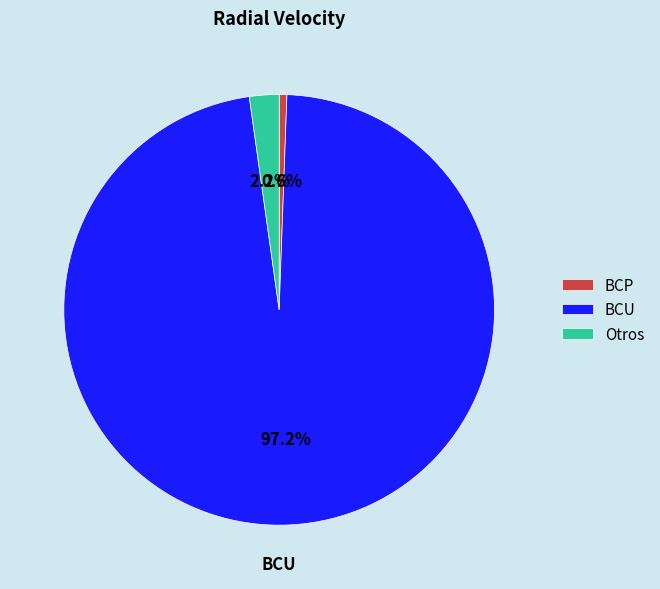

To the nearest percent, what is the combined percentage of BCU and Otros?

99%